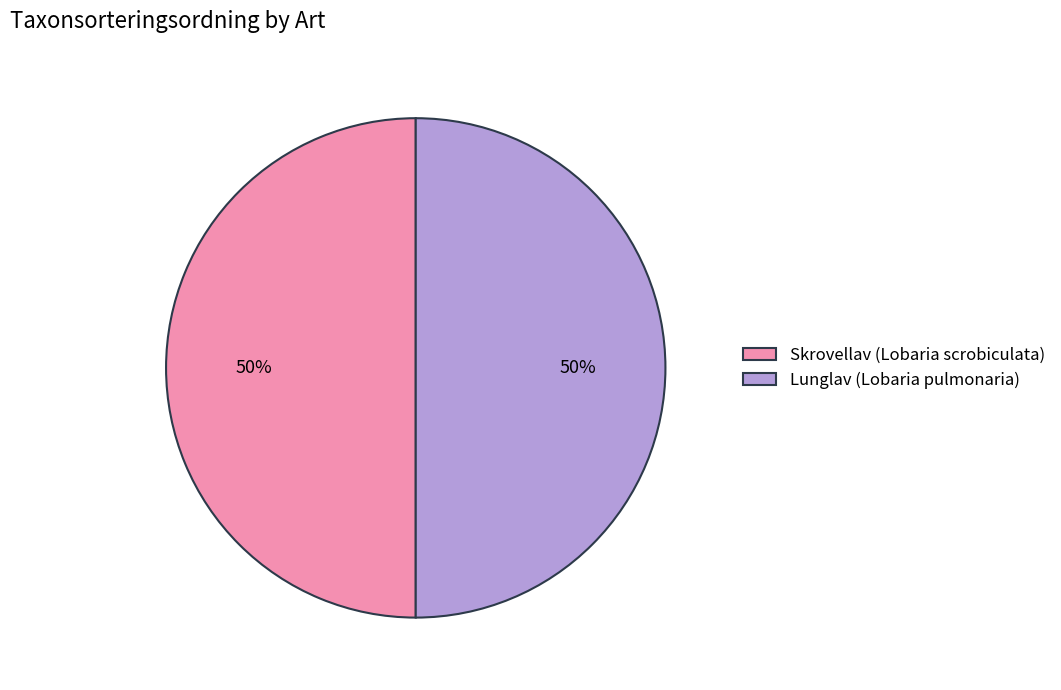

To the nearest percent, what is the average slice percentage?

50%